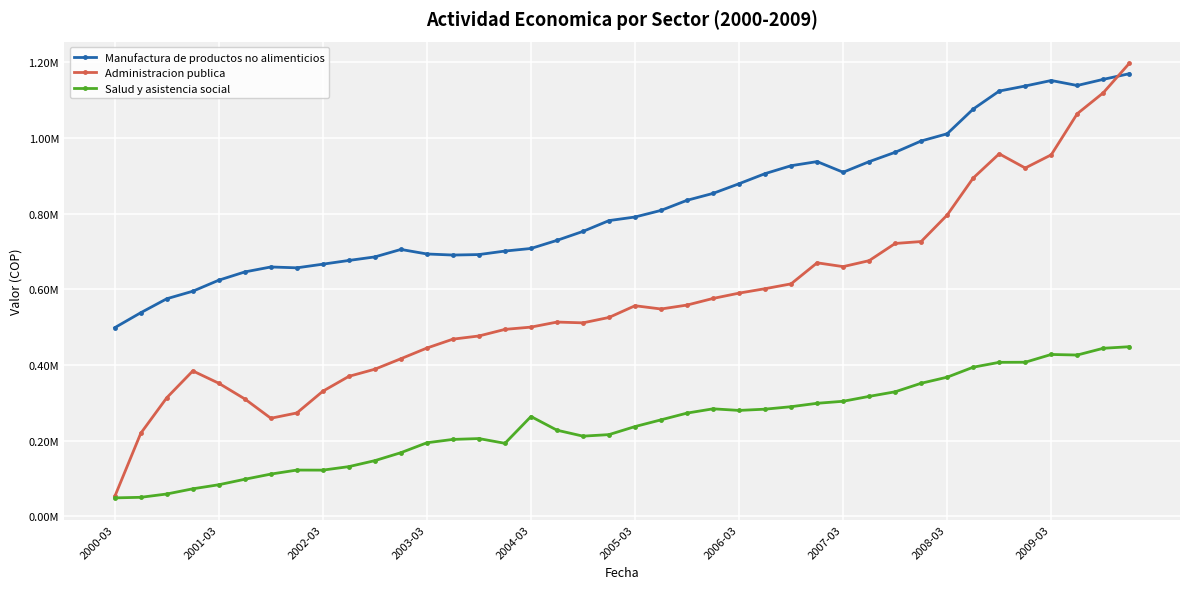

How many interior local peaks does the Administracion publica series have?

5